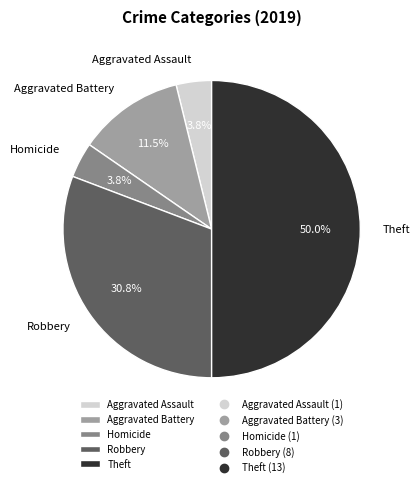

Which has a higher value, Aggravated Battery or Homicide?

Aggravated Battery